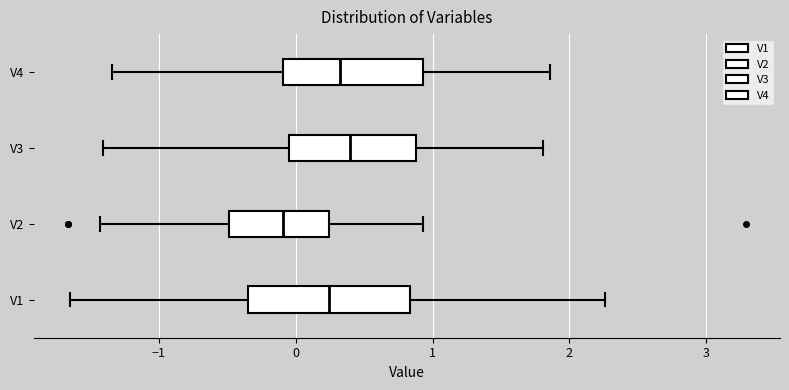

Reading bottom to top, transcribe this box plot: for each box, give where its median line is, the range the box spans, and where its two whiskers end, as read against the x-axis. The values are not printed on the chart, so give them approximately, as read against the axis.

V1: median 0.2, box -0.3 to 0.8, whiskers -1.6 to 2.3
V2: median -0.1, box -0.5 to 0.2, whiskers -1.4 to 0.9
V3: median 0.4, box 0.0 to 0.9, whiskers -1.4 to 1.8
V4: median 0.3, box -0.1 to 0.9, whiskers -1.3 to 1.9